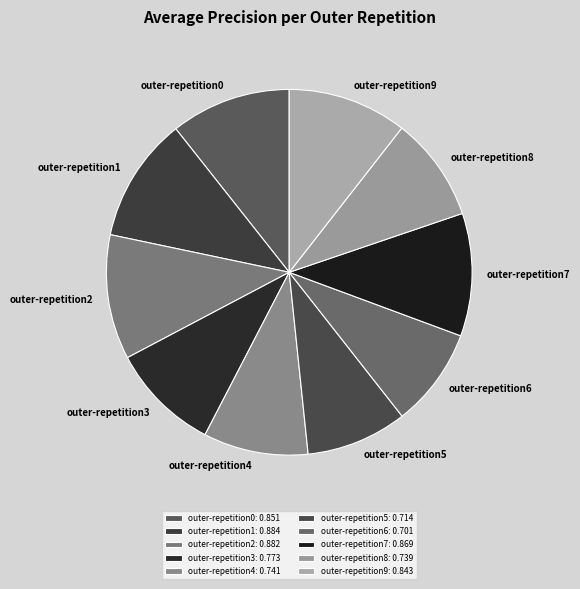

Count the number of slices in the pie.

10